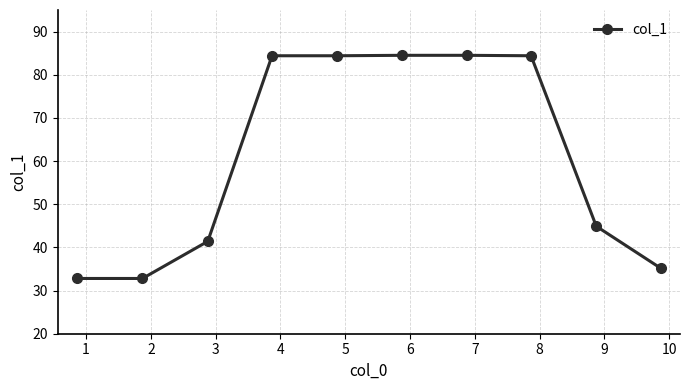

What is the minimum value shown in the chart?

32.8